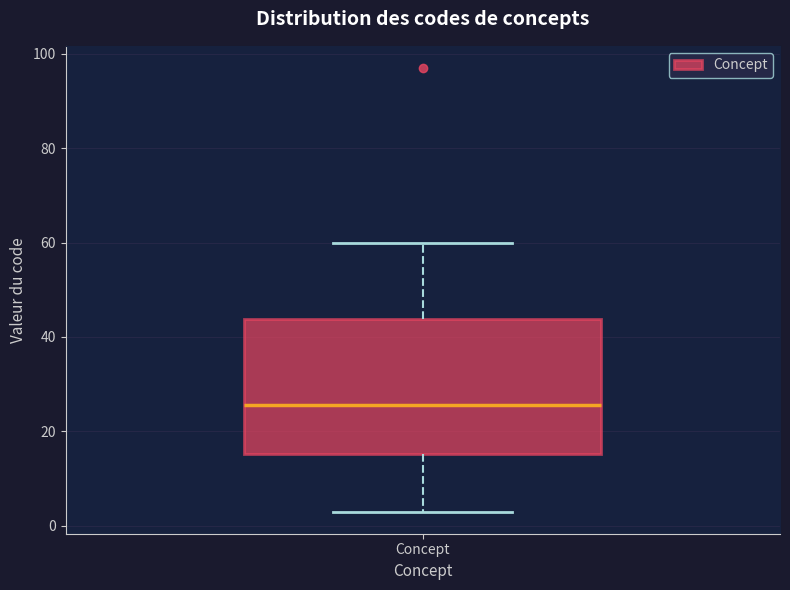

Transcribe this box plot: give where the median line is, the range the box spans, and where the two whiskers end, as read against the y-axis. The values are not printed on the chart, so give them approximately, as read against the axis.

median 26, box 16 to 44, whiskers 4 to 60